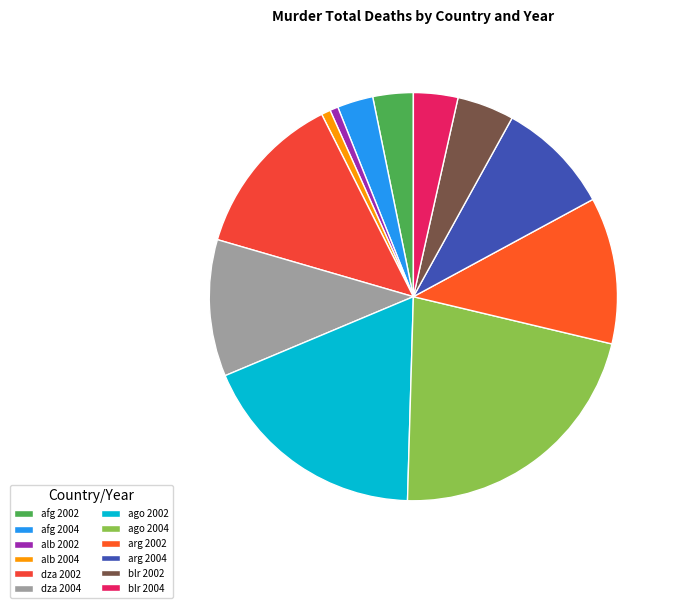

How many segments does this pie chart have?

12